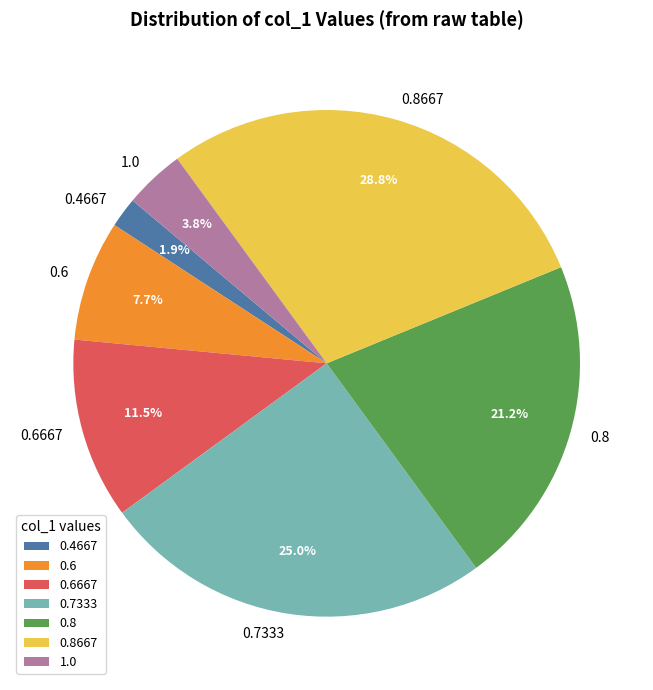

Approximately how many times larger is the value at 0.6 compared to 0.7333?

0.3